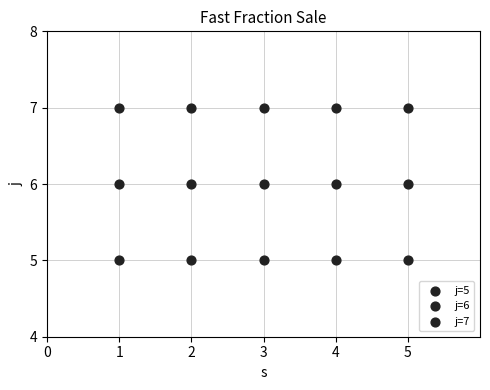

Count the number of points in this scatter plot.

15